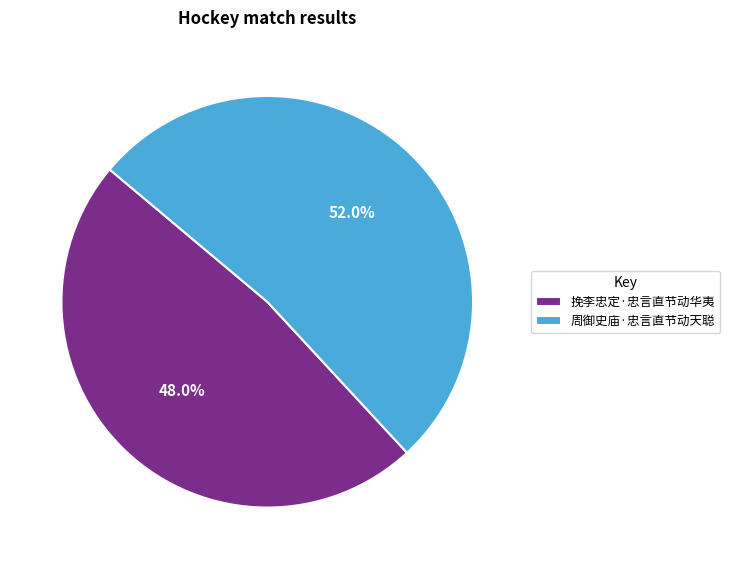

Does 周御史庙·忠言直节动天聪 account for over 50% of the chart?

Yes